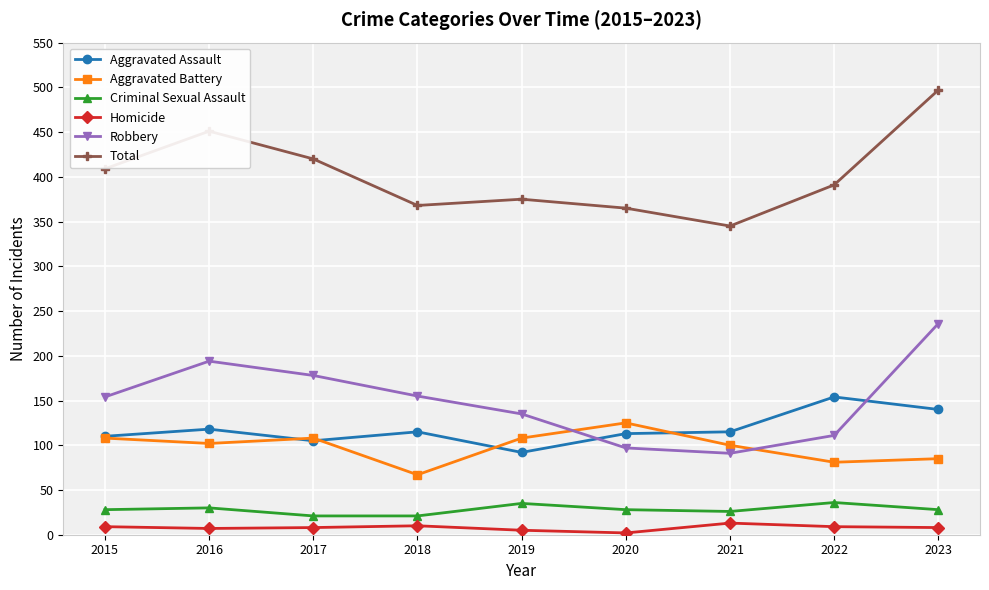

What is the sum of the Robbery values at 2016 and 2022?

305